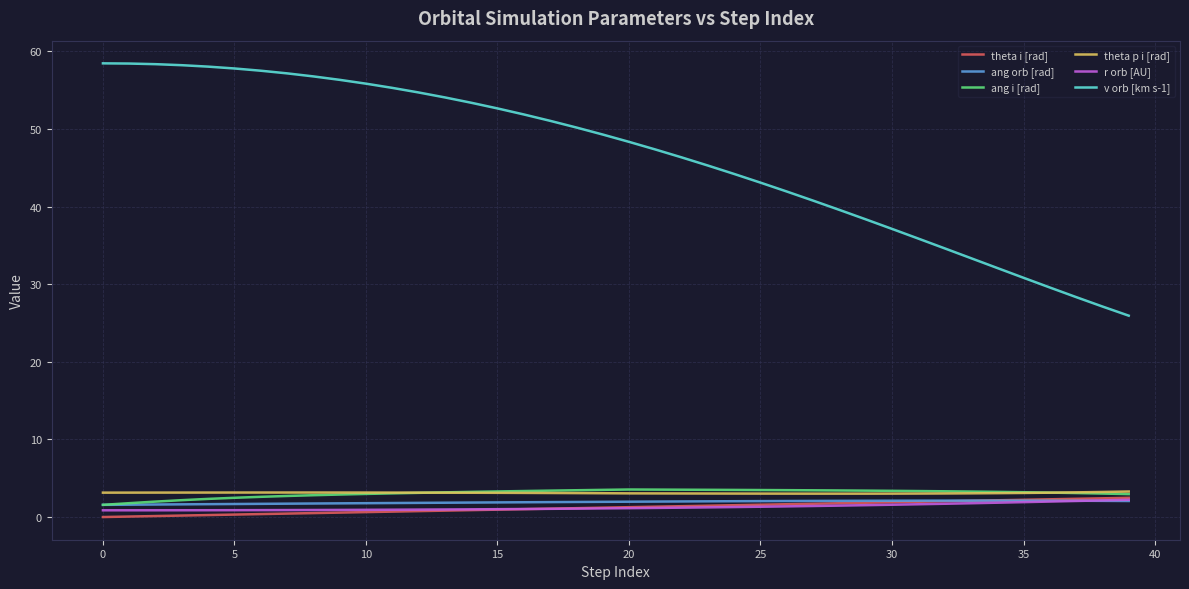

Which series has the largest range (max minus min)?

v orb [km s-1]